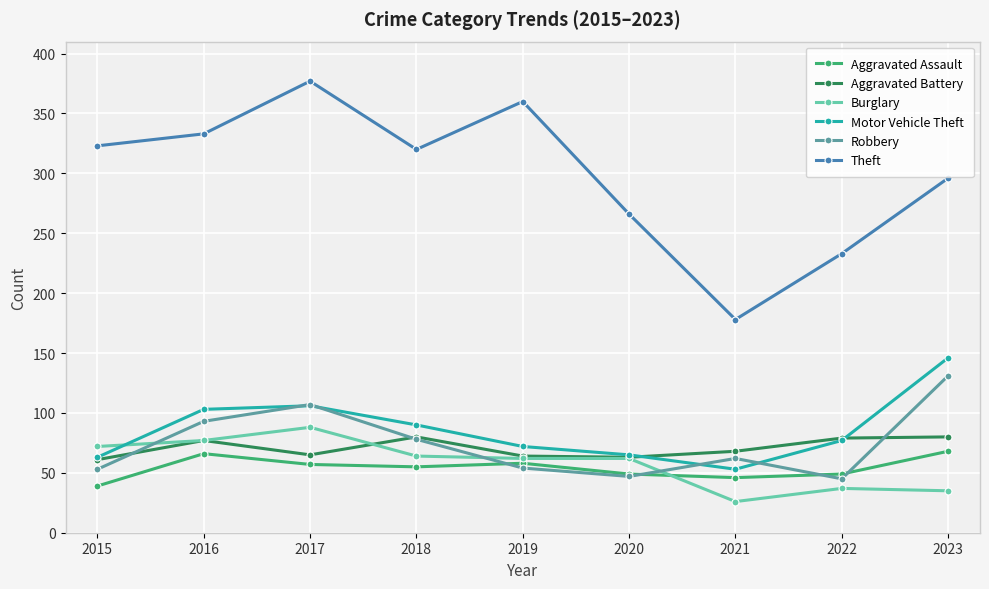

What is the total value across all series at 2022?

520